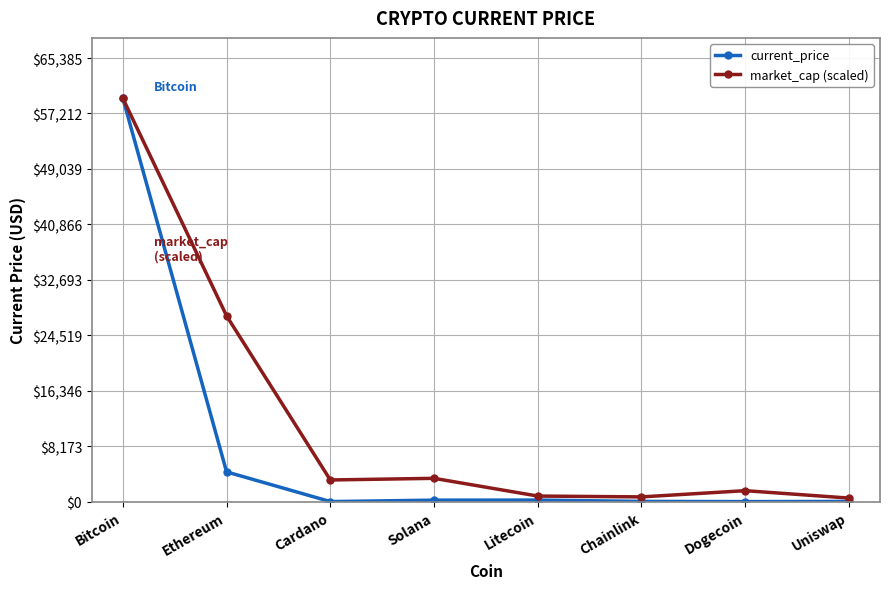

In market_cap (scaled), how many points are lower than both neighbors (excluding endpoints)?

2